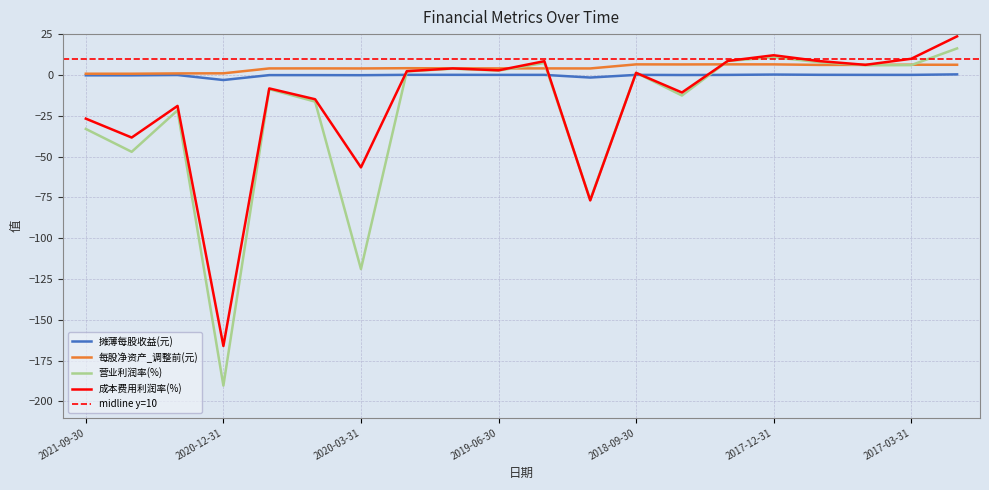

The 摊薄每股收益(元) series shows 0.0 at 2019-12-31. True or false?

False